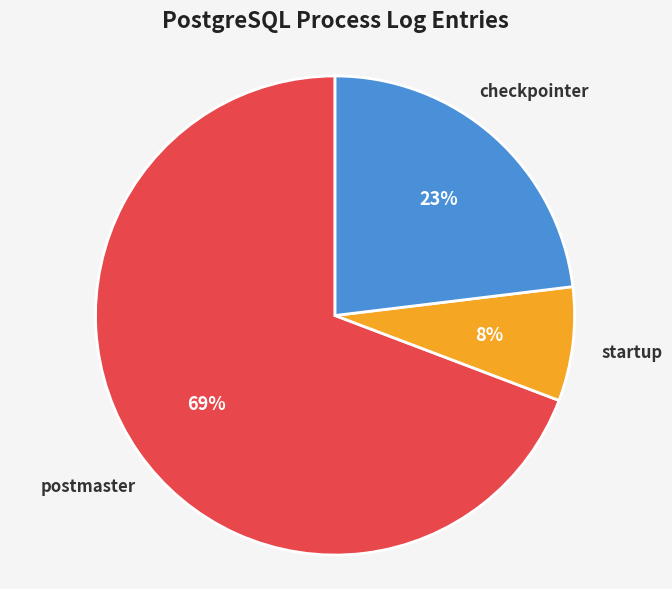

How many segments does this pie chart have?

3